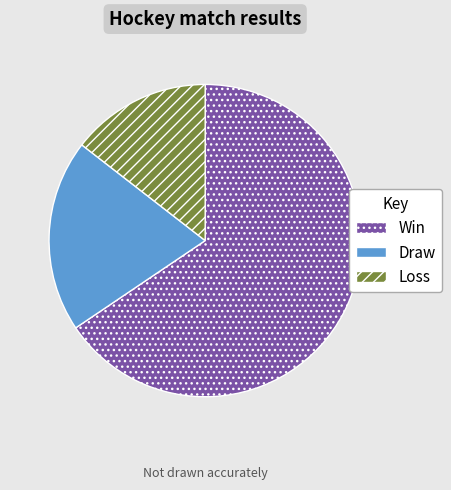

Does any single category account for the majority?

Yes